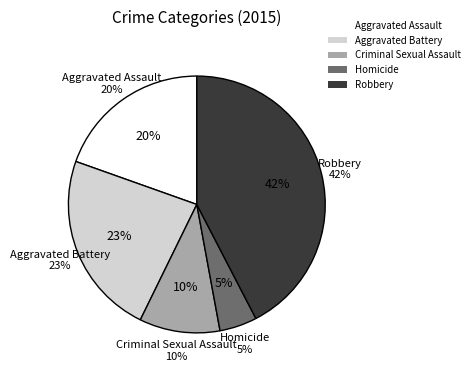

Which slice is the smallest?

Homicide